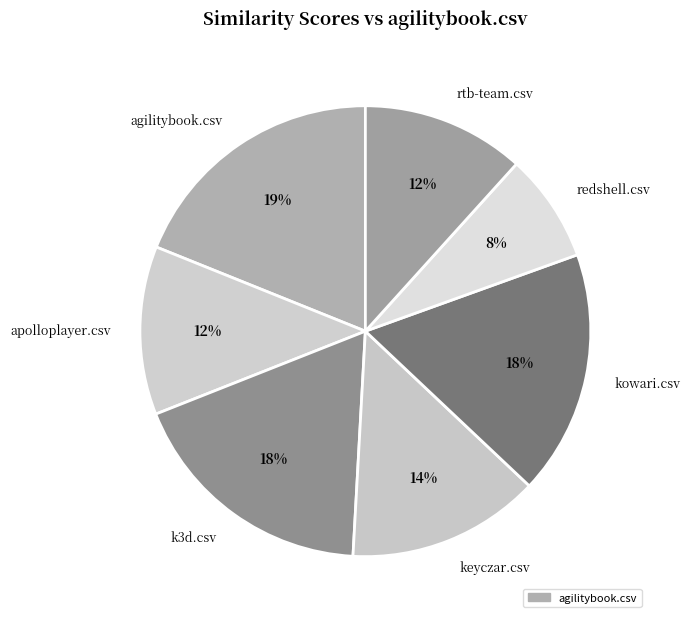

True or false: k3d.csv accounts for 5% of the total.

False